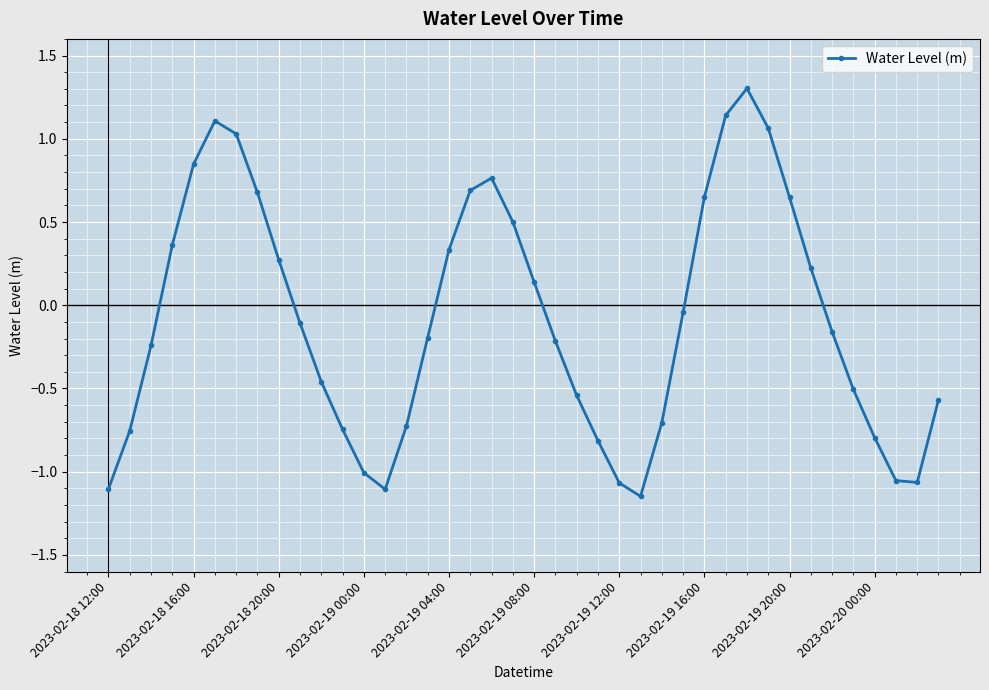

What is the maximum value shown in the chart?

1.3